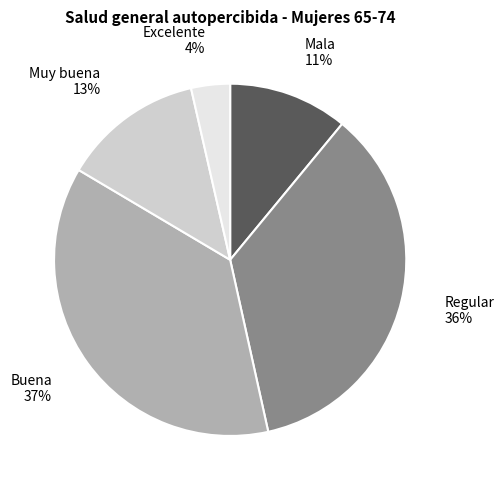

Is there a majority slice in this chart?

No